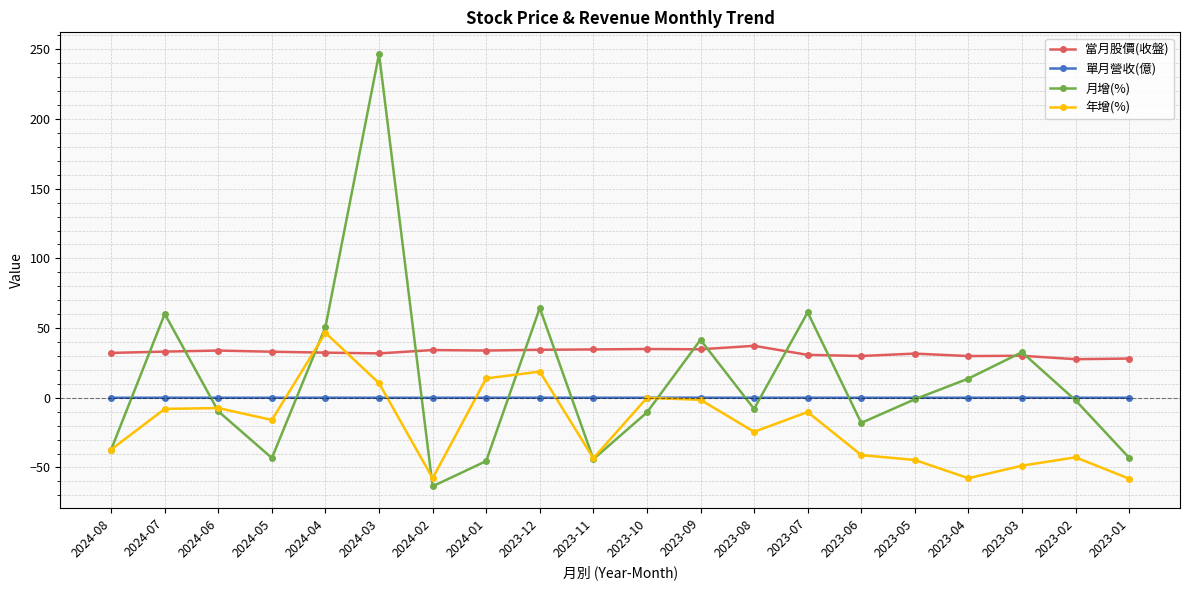

Which series has the largest total across all categories?

當月股價(收盤)